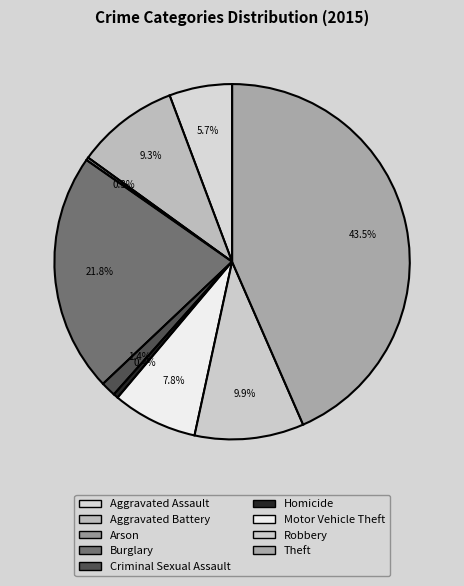

How many slices are in this pie chart?

9